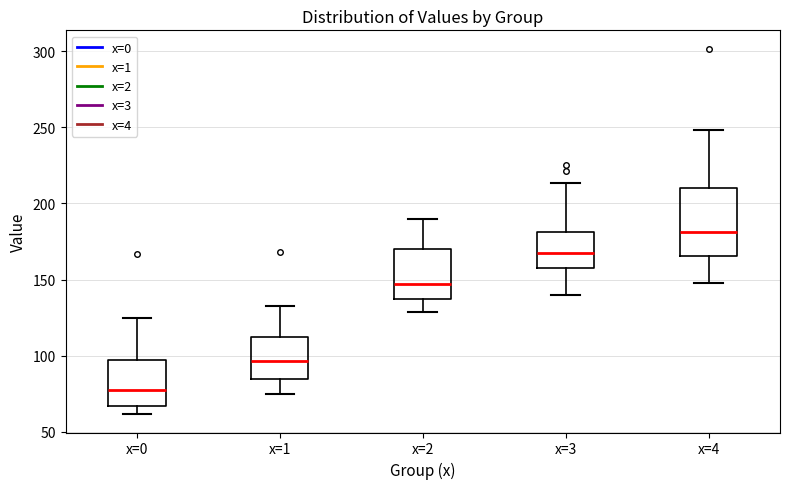

Where does the median line of the box for x=1 sit on the y-axis? The values are not printed on the chart, so give them approximately, as read against the axis.

95